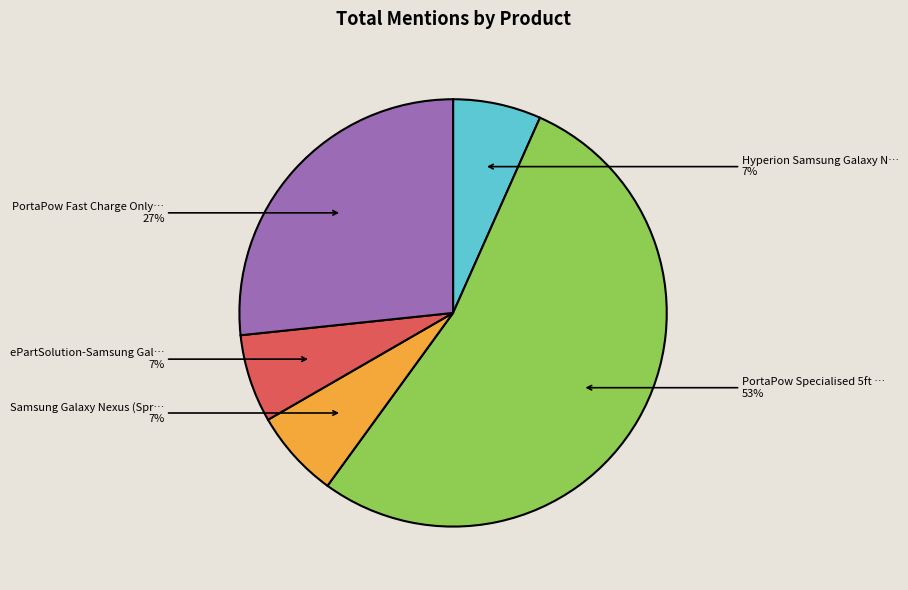

To the nearest percent, what is the average slice percentage?

20%